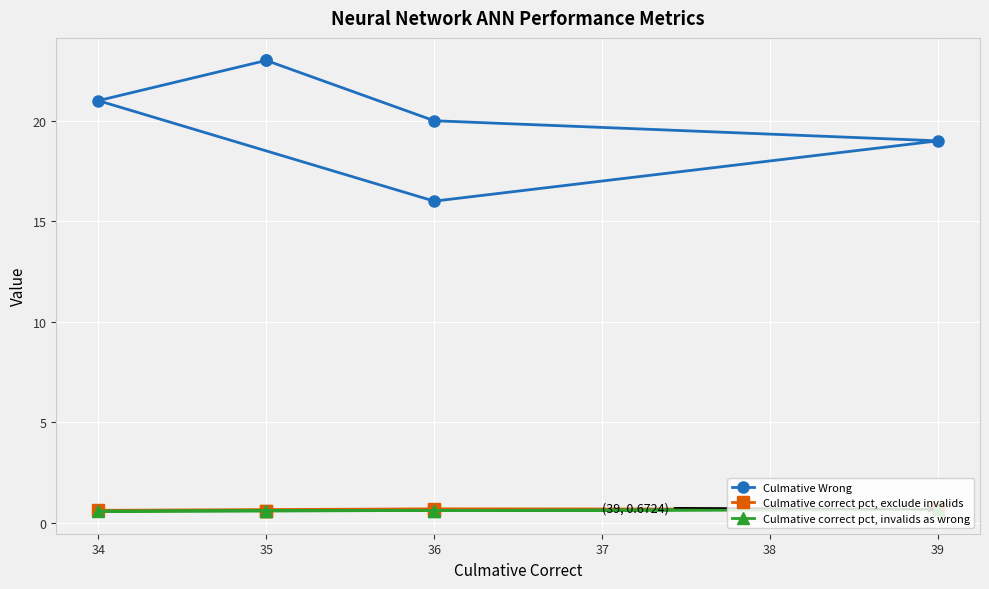

In Culmative correct pct, invalids as wrong, how many points are lower than both neighbors (excluding endpoints)?

1